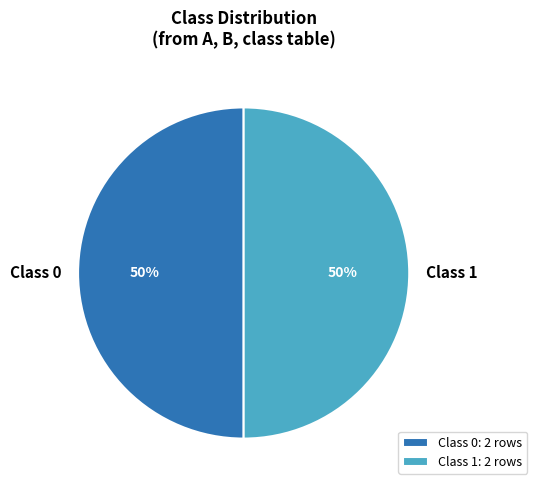

Combined, do Class 0 and Class 1 account for over 50%?

Yes